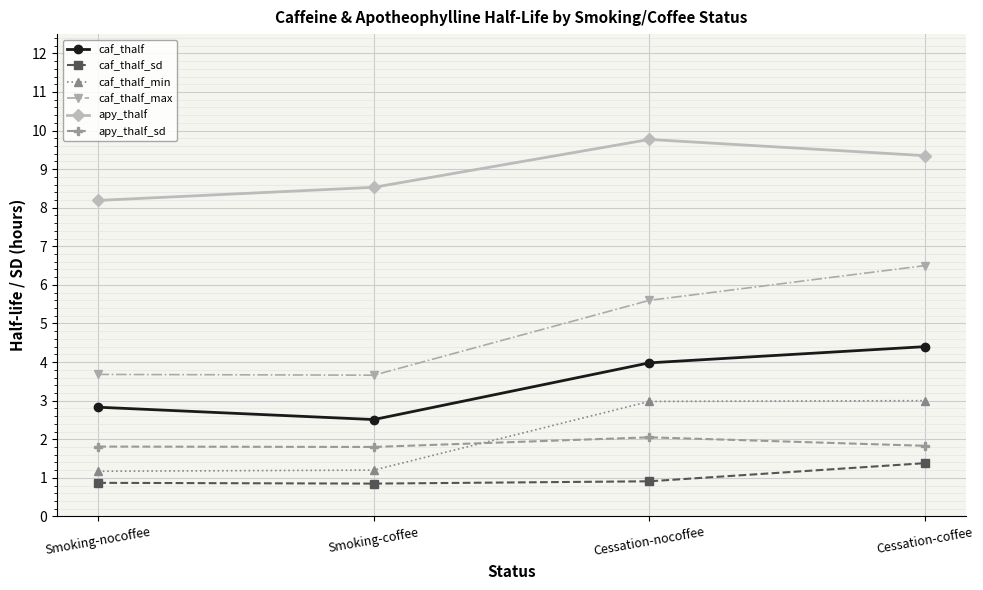

At which label does caf_thalf reach its peak?

Cessation-coffee